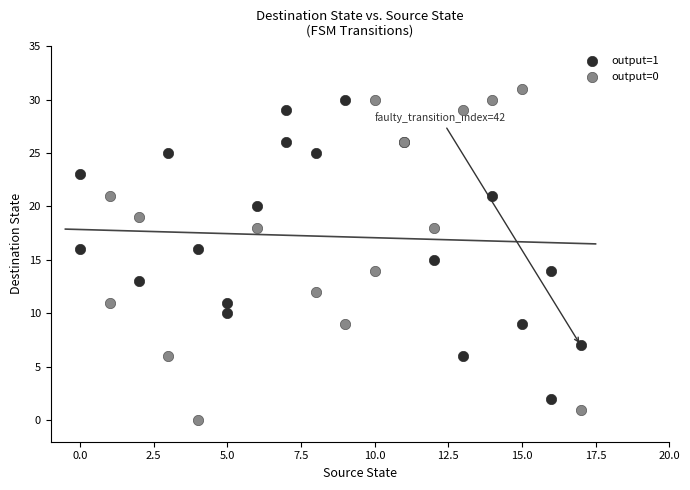

Which series has the largest Y range (max minus min)?

output=0